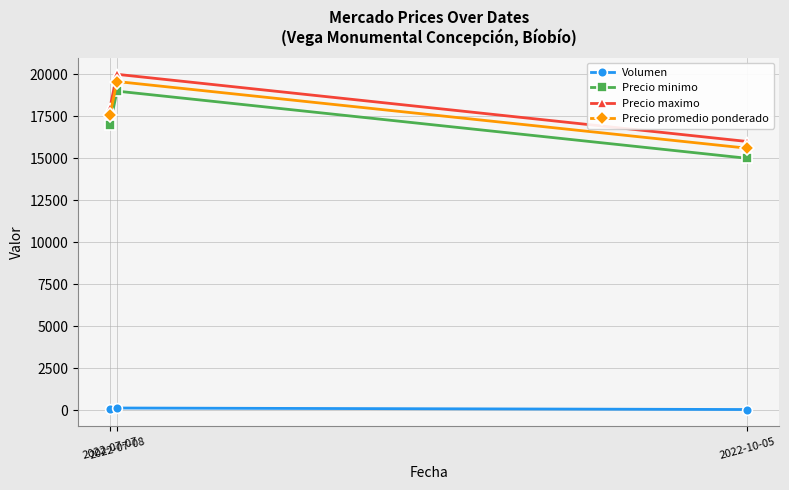

What position from the left is 2022-07-07?

1